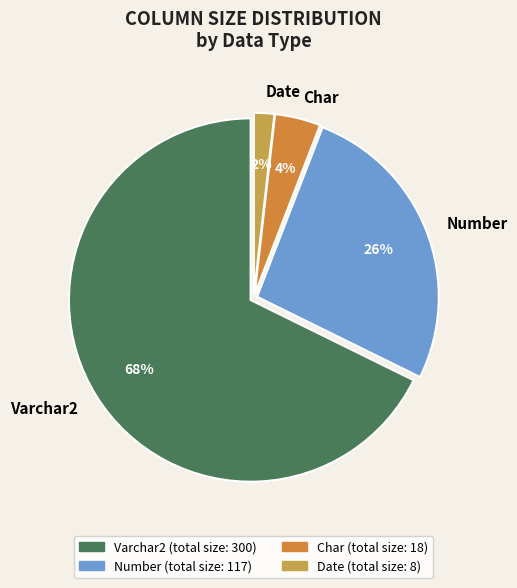

The Varchar2 slice represents 68% of the pie. True or false?

True